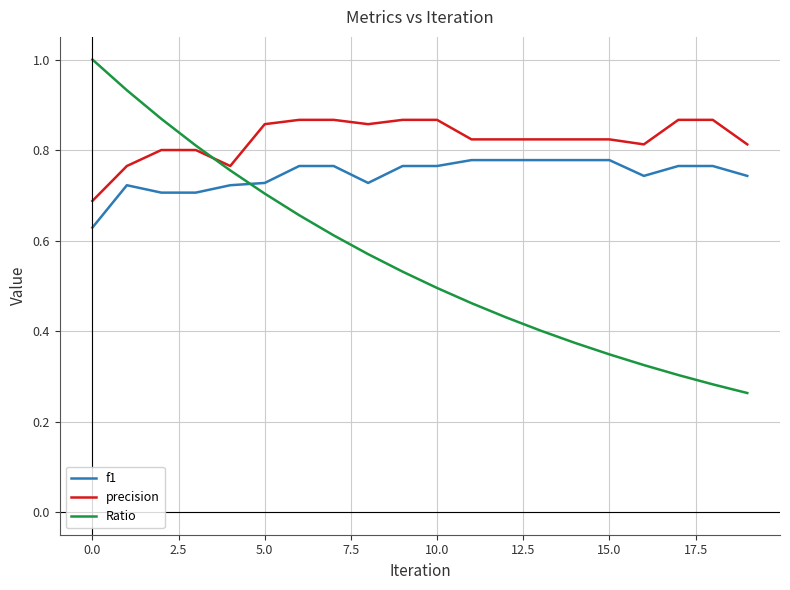

What are all the series names shown in the legend?

f1, precision, Ratio